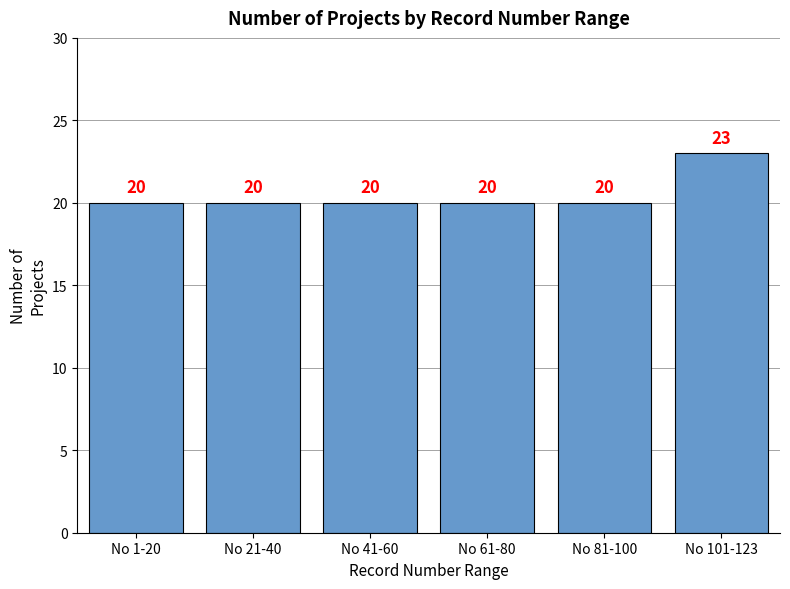

Reading left to right, list all the values displayed in this chart.

20	20	20	20	20	23